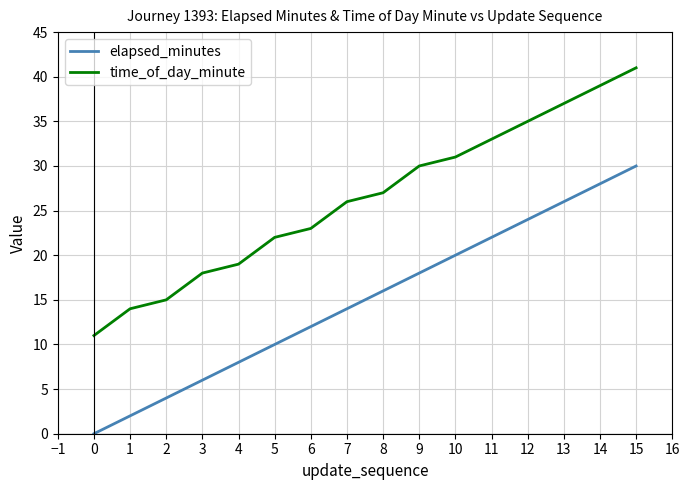

What value does the elapsed_minutes series have at 6, to the nearest 10?

10